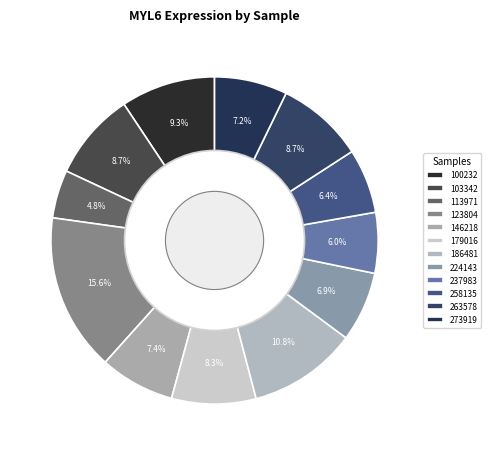

Does any single category account for the majority?

No